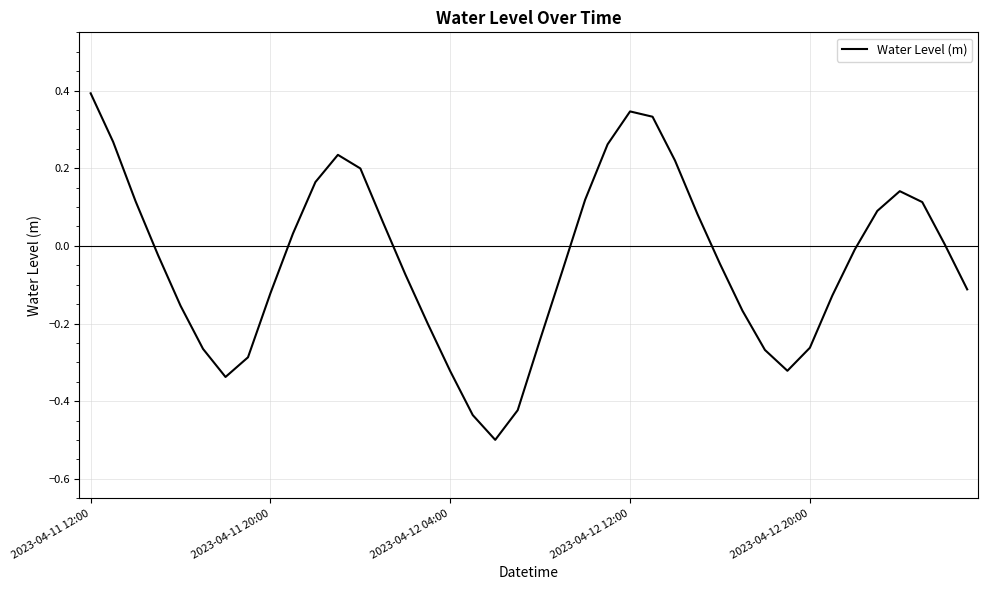

What is the maximum value shown in the chart?

0.4